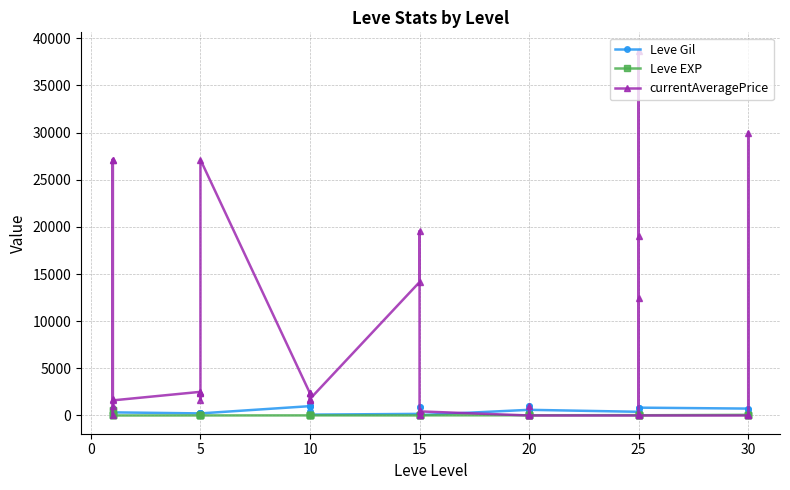

In currentAveragePrice, how many points are lower than both neighbors (excluding endpoints)?

8